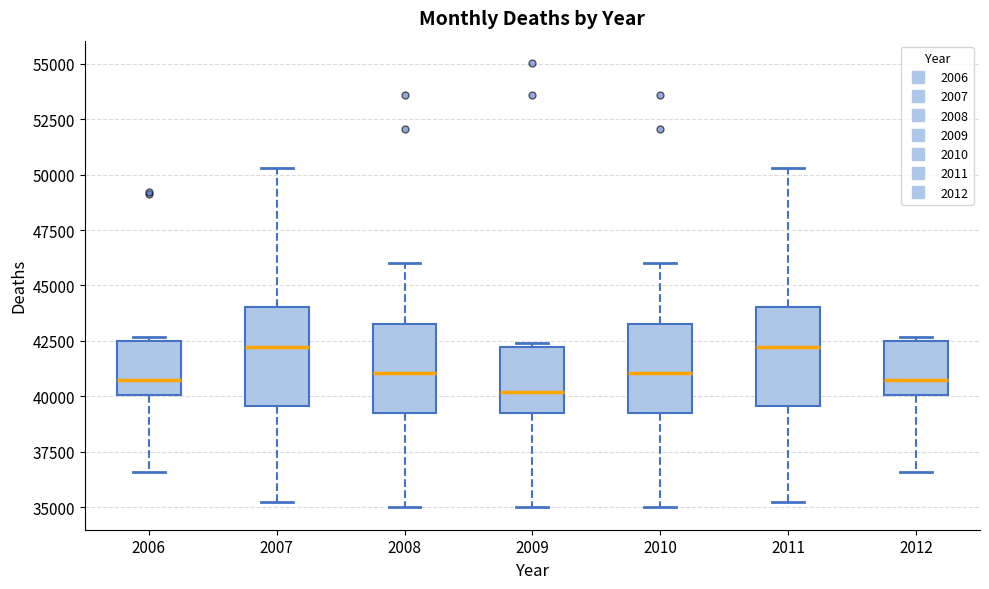

Reading left to right, transcribe this box plot: for each box, give where its median line is, the range the box spans, and where its two whiskers end, as read against the y-axis. The values are not printed on the chart, so give them approximately, as read against the axis.

2006: median 40500, box 40000 to 42500, whiskers 36500 to 42500 (just above the box's upper edge)
2007: median 42000, box 39500 to 44000, whiskers 35000 to 50500
2008: median 41000, box 39000 to 43500, whiskers 35000 to 46000
2009: median 40000, box 39000 to 42000, whiskers 35000 to 42500
2010: median 41000, box 39000 to 43500, whiskers 35000 to 46000
2011: median 42000, box 39500 to 44000, whiskers 35000 to 50500
2012: median 40500, box 40000 to 42500, whiskers 36500 to 42500 (just above the box's upper edge)